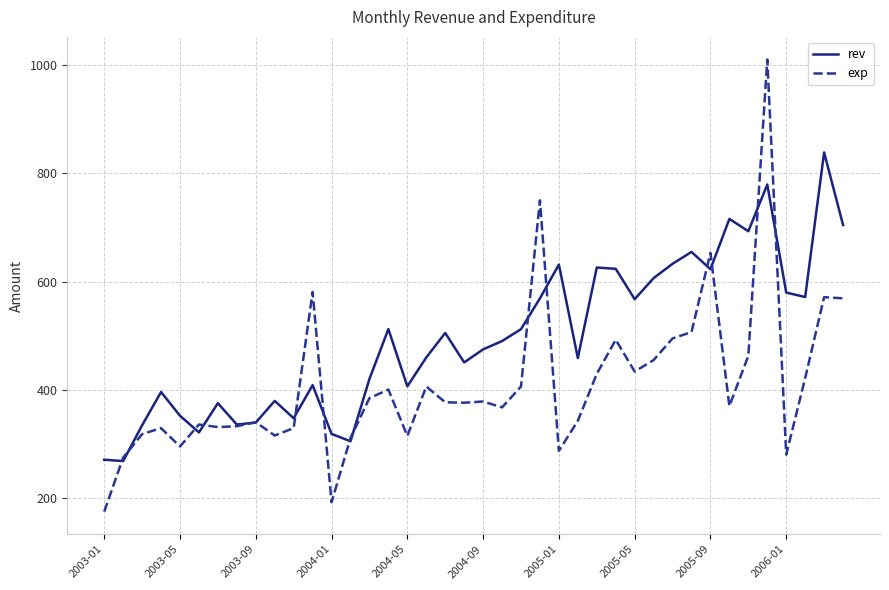

Rank the series by their maximum value, from highest to lowest.

exp, rev